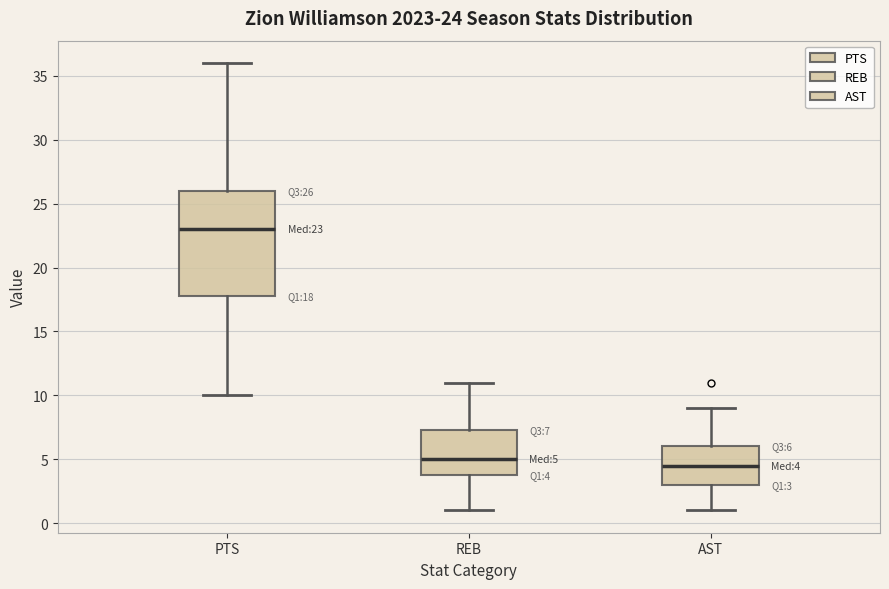

Comparing the boxes themselves (not the whiskers), which one is the tallest?

PTS